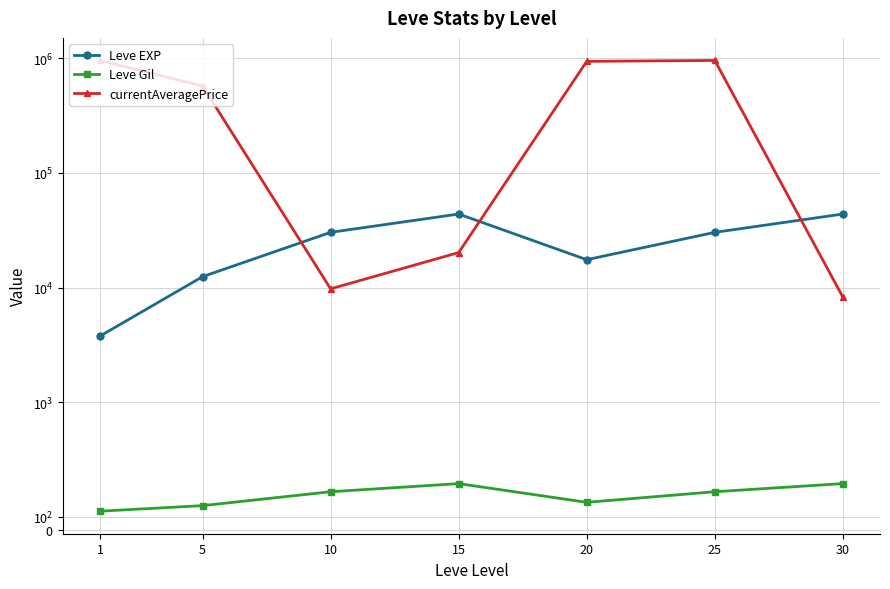

At which label is Leve EXP closest to 23753?

20